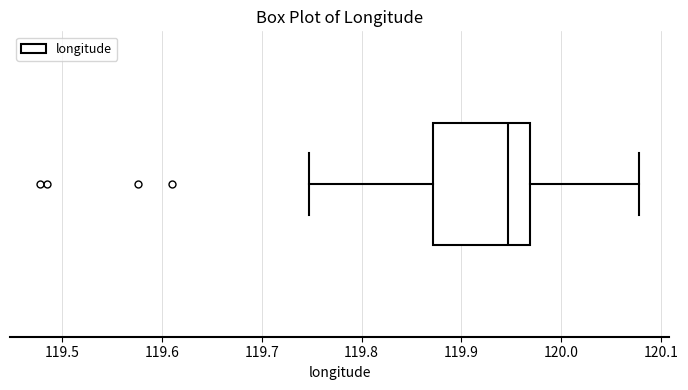

Transcribe this box plot: give where the median line is, the range the box spans, and where the two whiskers end, as read against the x-axis. The values are not printed on the chart, so give them approximately, as read against the axis.

median 119.95, box 119.87 to 119.97, whiskers 119.75 to 120.08